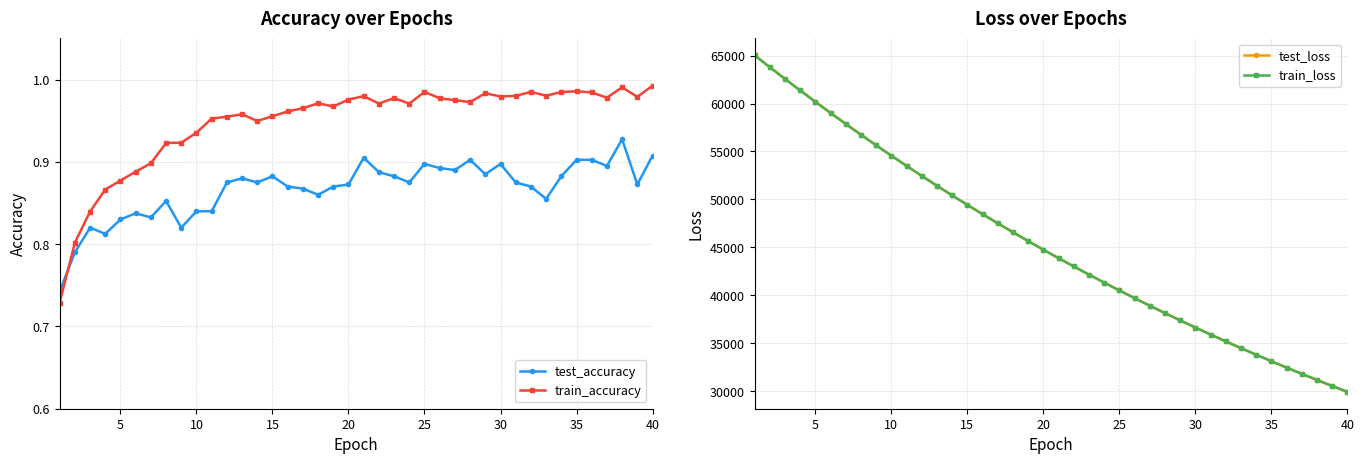

What is the value of the train_accuracy point at the 14th from the left?

0.9